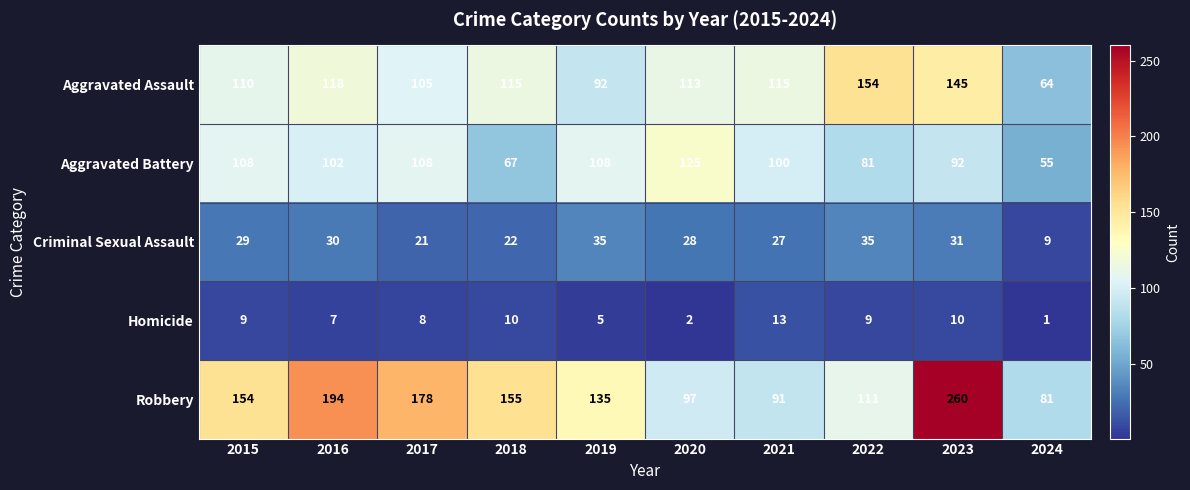

Where is Aggravated Battery nearest to the value 90?

2023